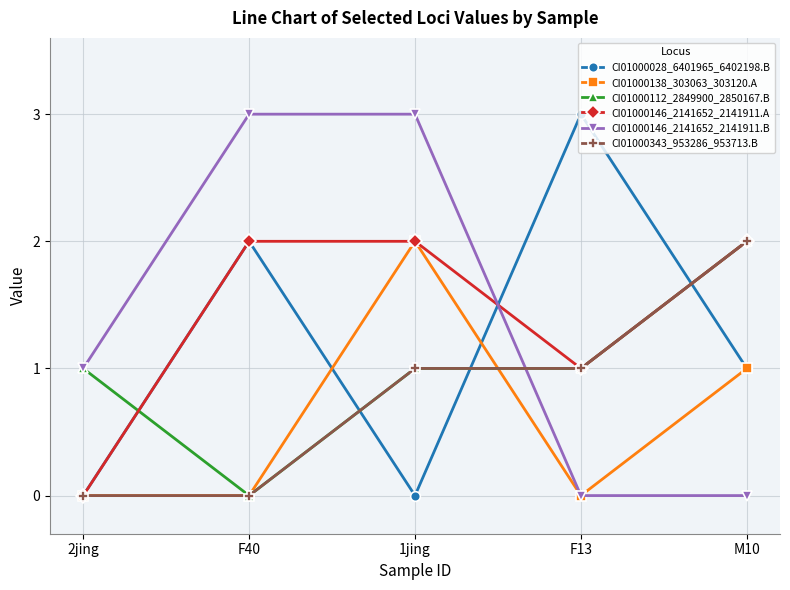

How many lines are shown in the chart?

6